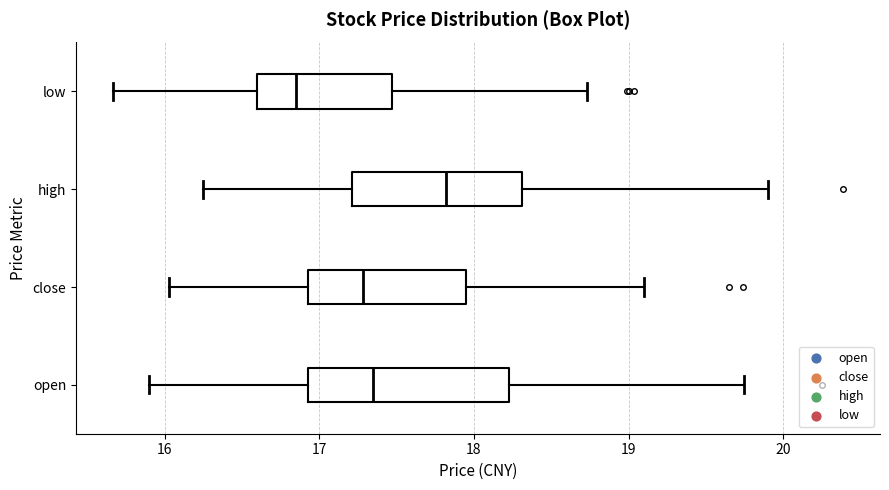

Reading bottom to top, read every box against the x-axis: the position of its median line, the range the box covers, and the ends of its whiskers. The values are not printed on the chart, so give them approximately, as read against the axis.

open: median 17.4, box 16.9 to 18.2, whiskers 15.9 to 19.8
close: median 17.3, box 16.9 to 18.0, whiskers 16.0 to 19.1
high: median 17.8, box 17.2 to 18.3, whiskers 16.3 to 19.9
low: median 16.9, box 16.6 to 17.5, whiskers 15.7 to 18.7